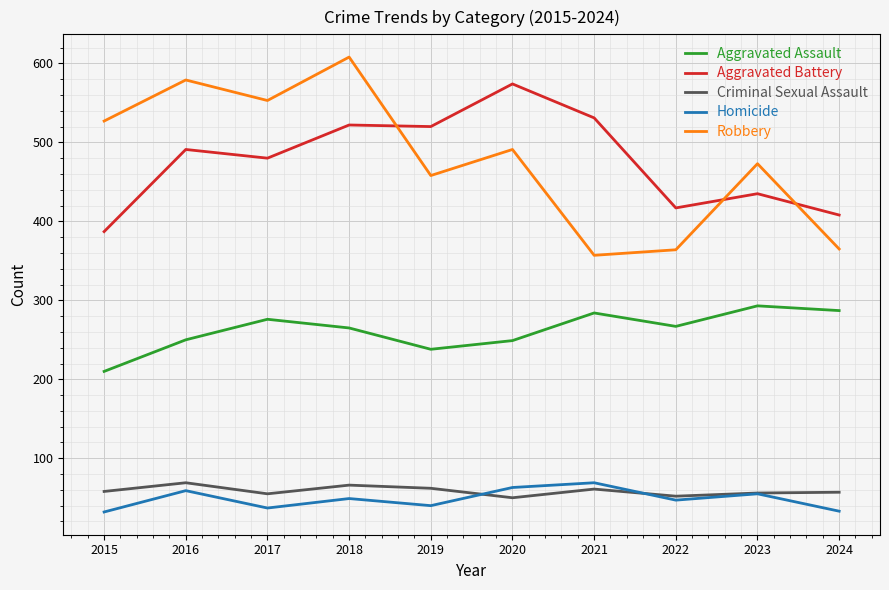

True or false: Robbery and Aggravated Assault cross at least once.

False